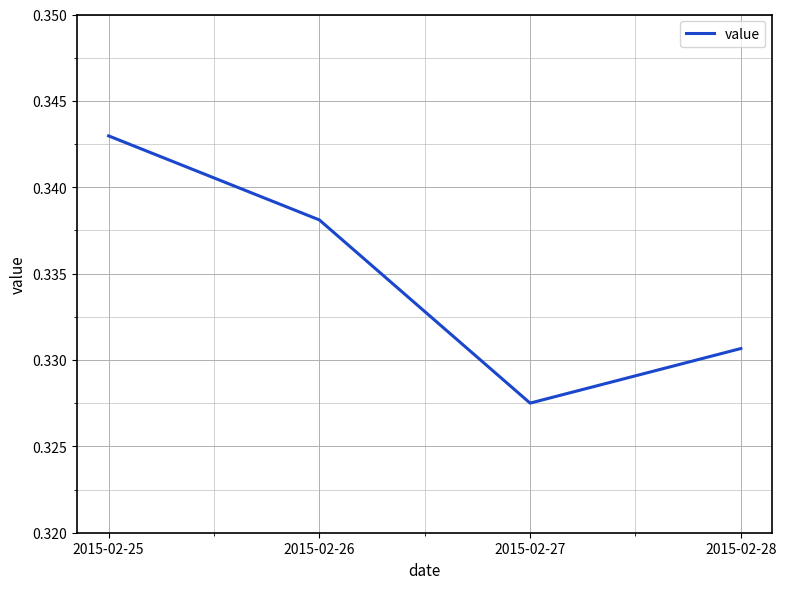

The value at 2015-02-25 is 0.1. True or false?

False